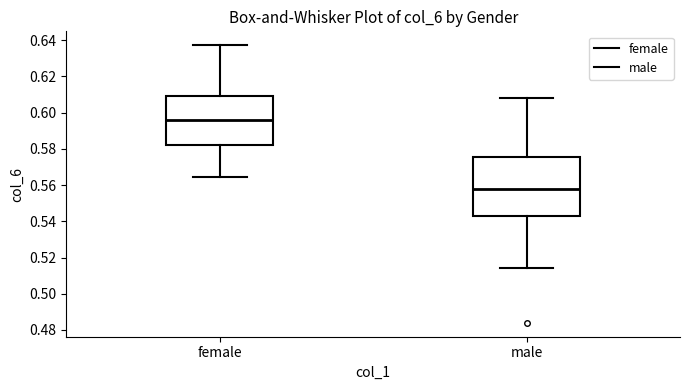

Where is the lower edge of the box for male on the y-axis? The values are not printed on the chart, so give them approximately, as read against the axis.

0.542